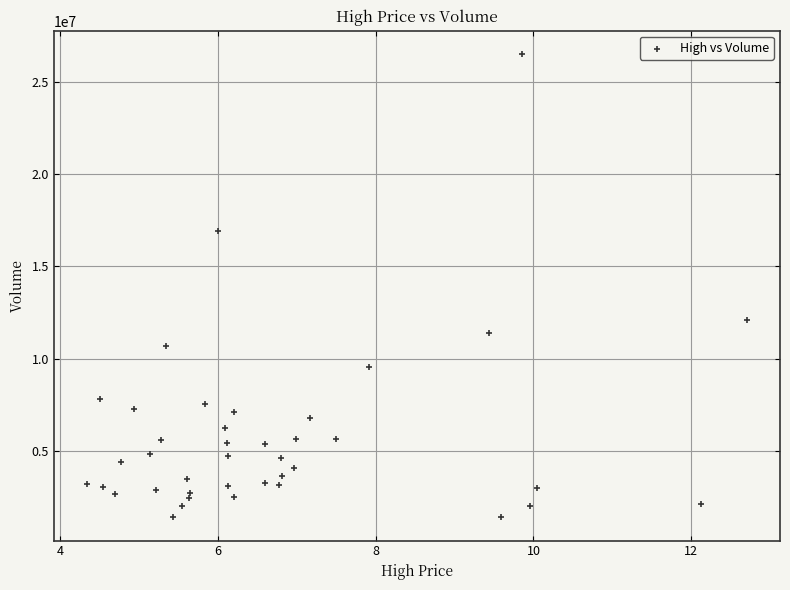

What Y value in the scatter plot is closest to 13955400?

12091500